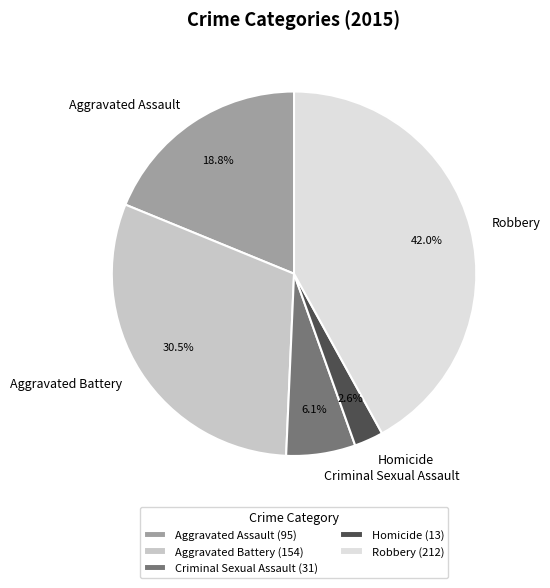

Is the sum of Homicide and Aggravated Assault greater than half?

No